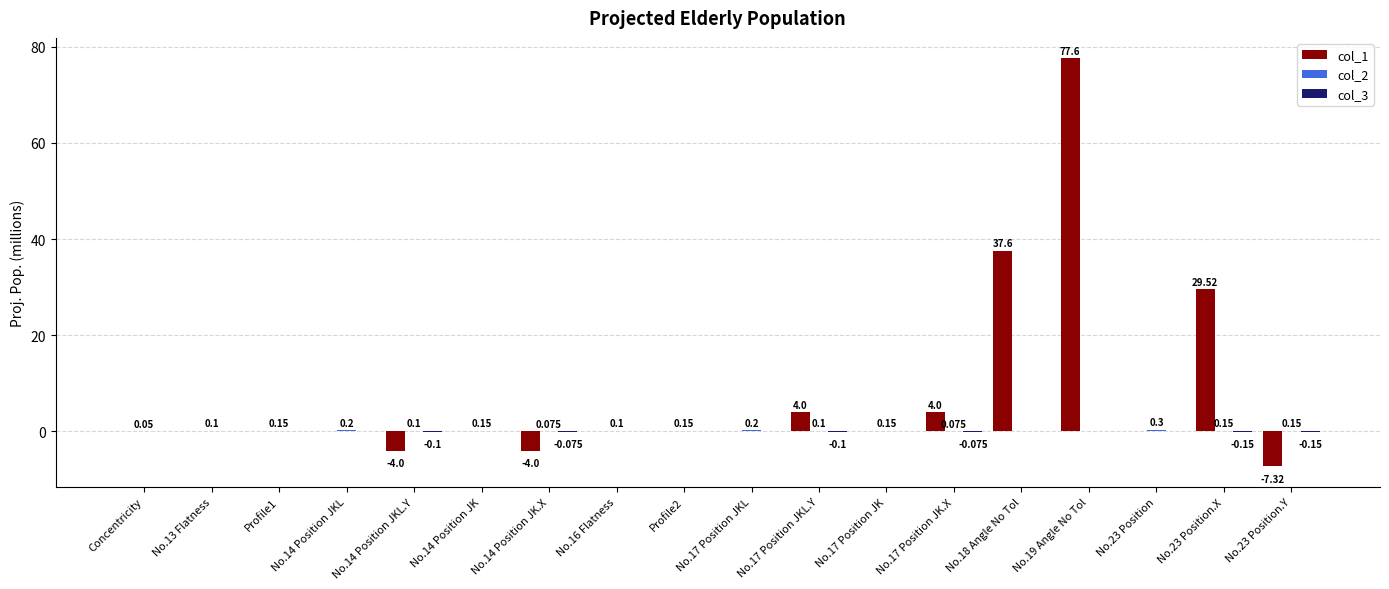

Which has a higher value, No.14 Position JK.X or No.23 Position.Y?

No.14 Position JK.X